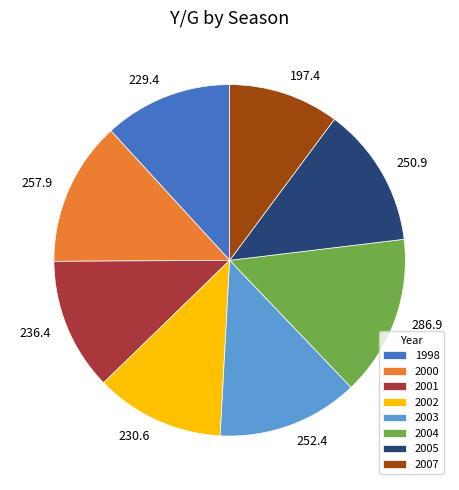

True or false: 2002 accounts for 4% of the total.

False